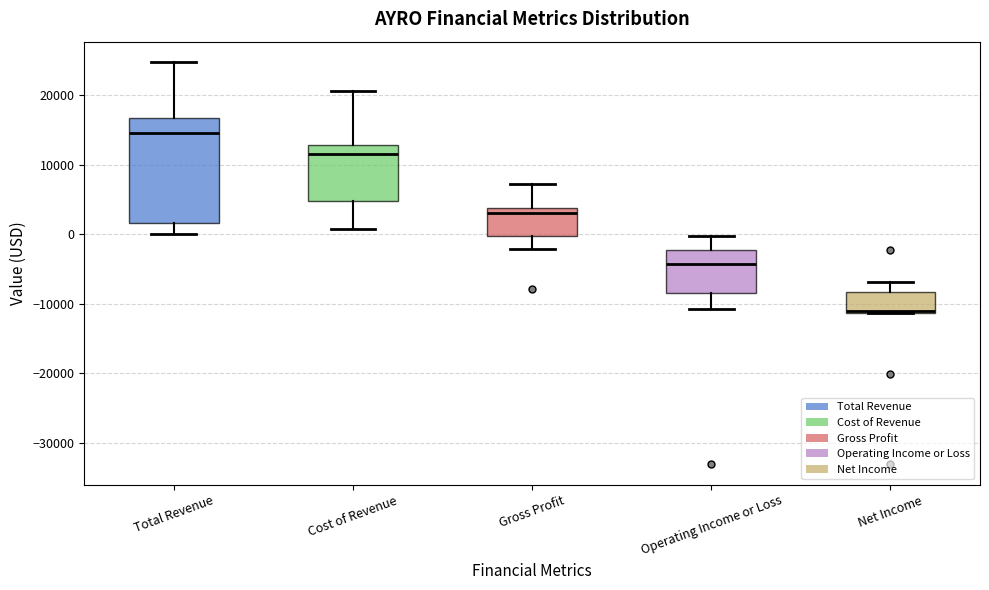

Where does the median line of the box for Operating Income or Loss sit on the y-axis? The values are not printed on the chart, so give them approximately, as read against the axis.

-4000